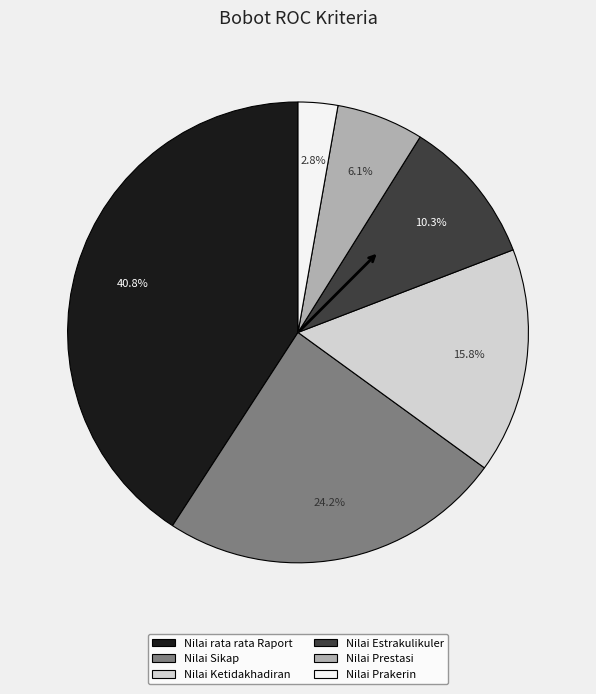

Count the number of slices in the pie.

6